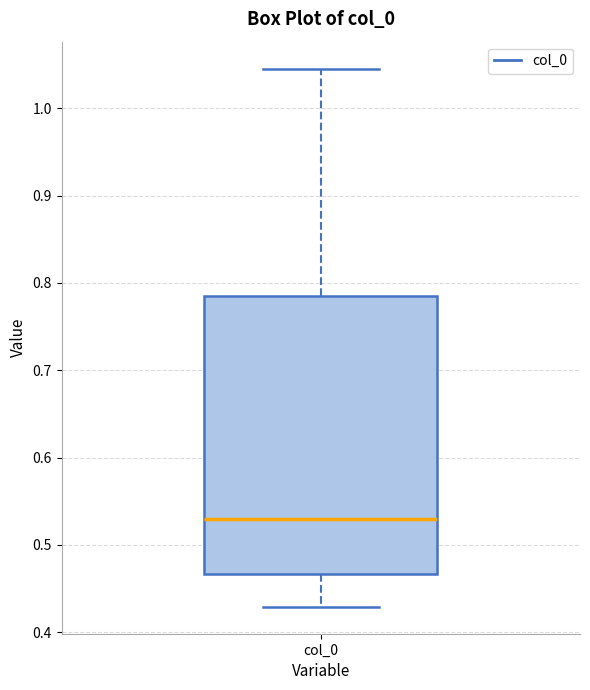

Where does the upper whisker of the box for col_0 end on the y-axis? The values are not printed on the chart, so give them approximately, as read against the axis.

1.05